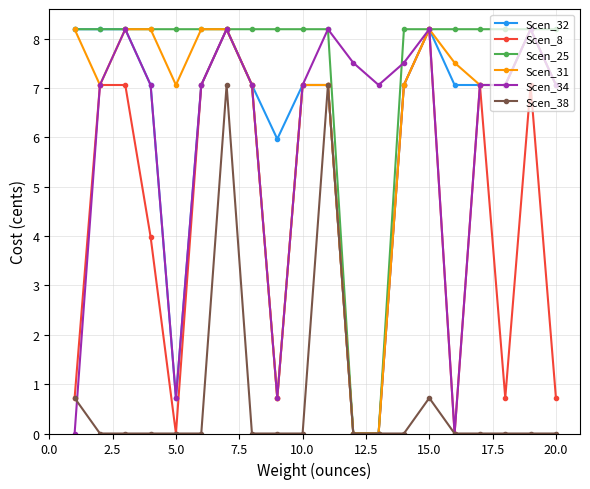

True or false: Scen_34 has more than 0 points higher than both neighbors.

True